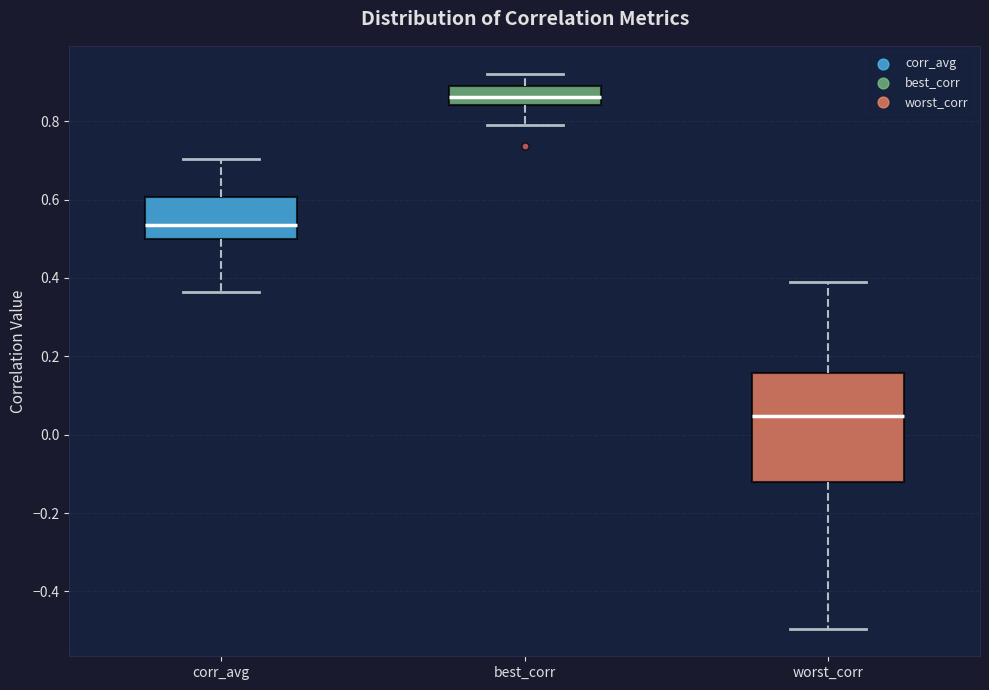

Reading left to right, read every box against the y-axis: the position of its median line, the range the box covers, and the ends of its whiskers. The values are not printed on the chart, so give them approximately, as read against the axis.

corr_avg: median 0.54, box 0.50 to 0.60, whiskers 0.36 to 0.70
best_corr: median 0.86, box 0.84 to 0.90, whiskers 0.78 to 0.92
worst_corr: median 0.04, box -0.12 to 0.16, whiskers -0.50 to 0.38